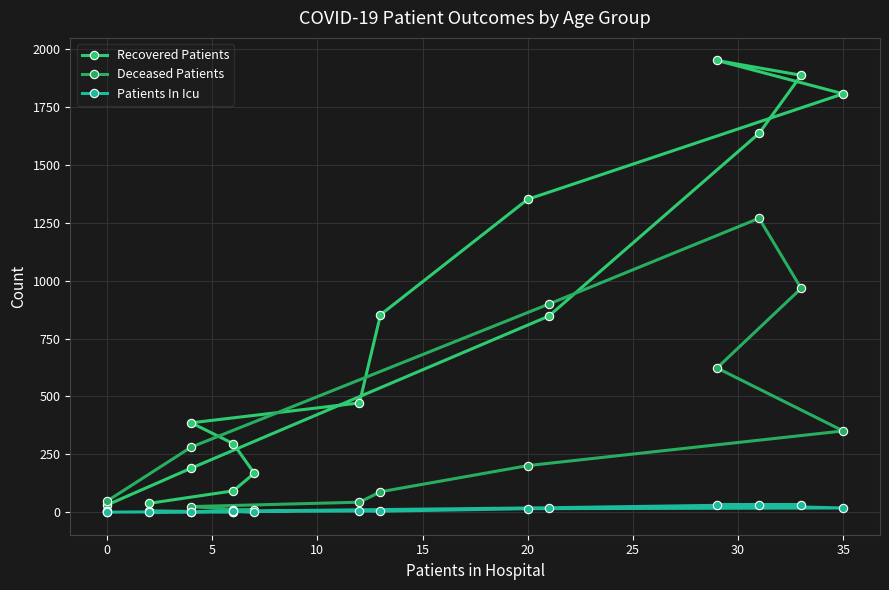

Does the chart have visible grid lines?

Yes